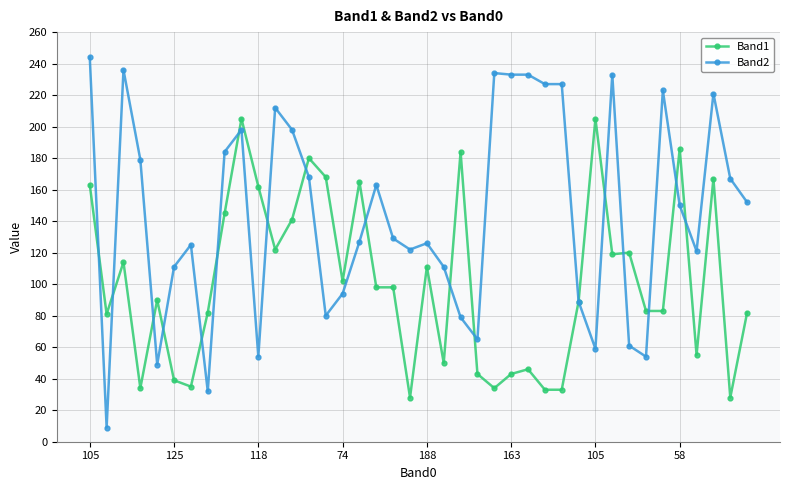

Which series has the largest range (max minus min)?

Band2